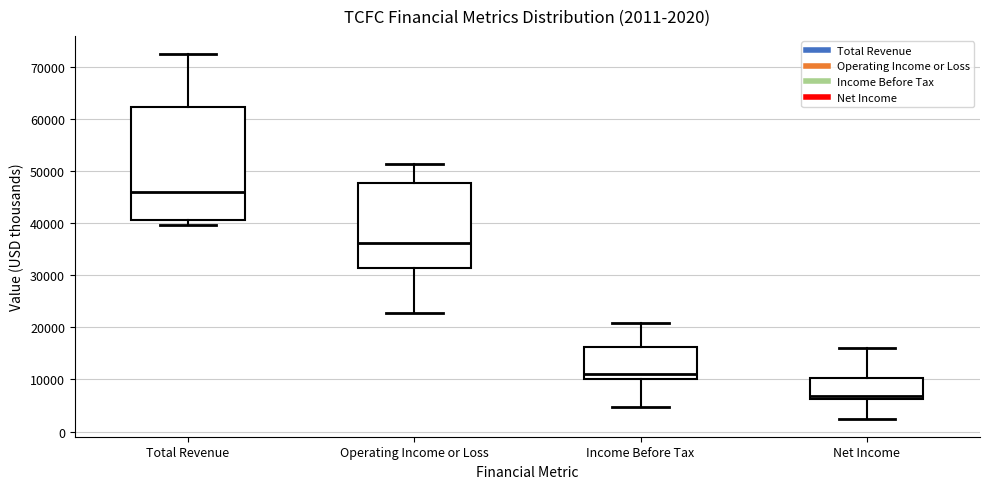

Which box has the highest median line?

Total Revenue